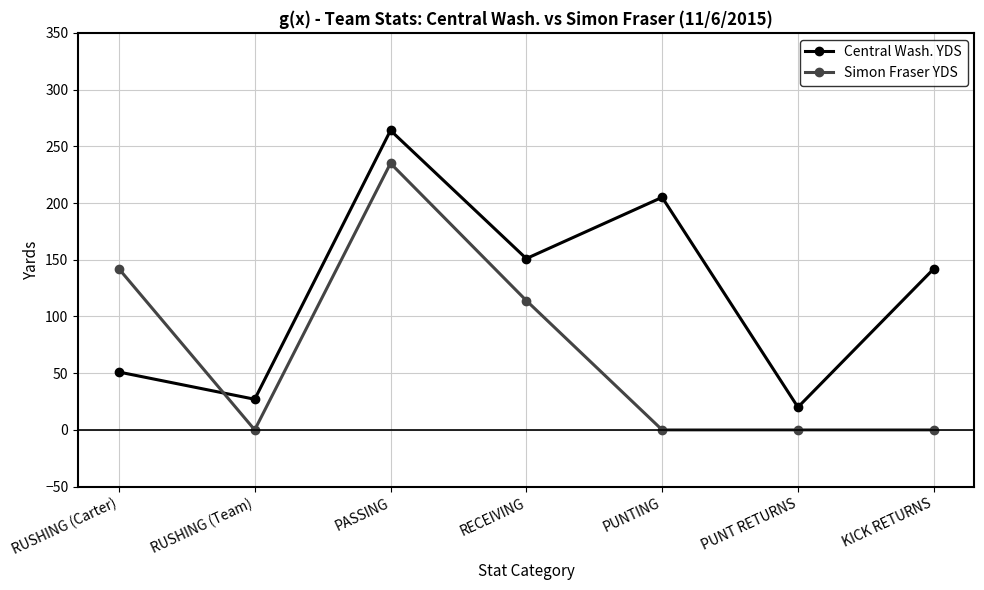

Rank the series at PUNT RETURNS from lowest to highest value.

Simon Fraser YDS, Central Wash. YDS